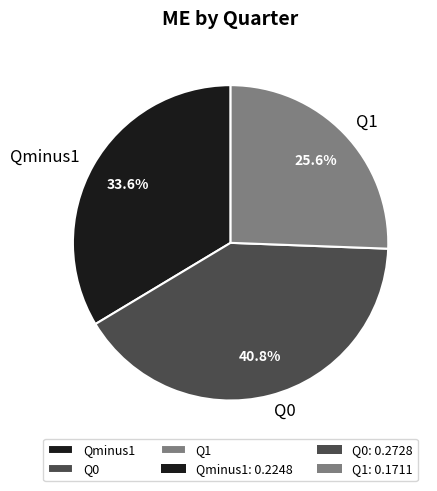

Is there a majority slice in this chart?

No